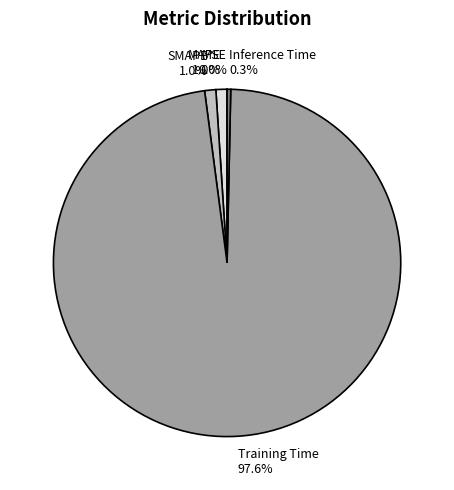

To the nearest percent, what is the average slice percentage?

20%